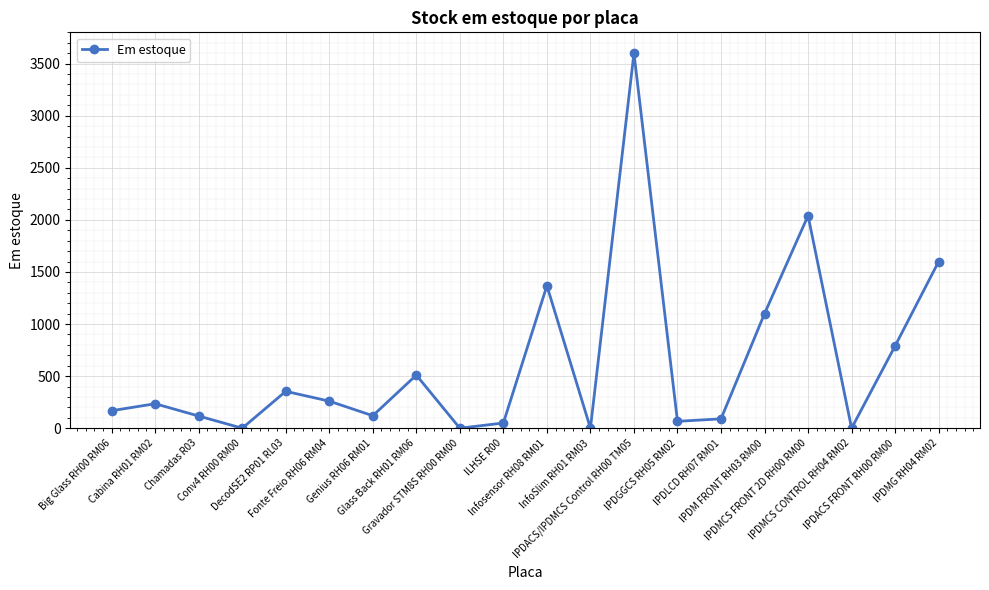

The value at IPDACS FRONT RH00 RM00 is 790. True or false?

True